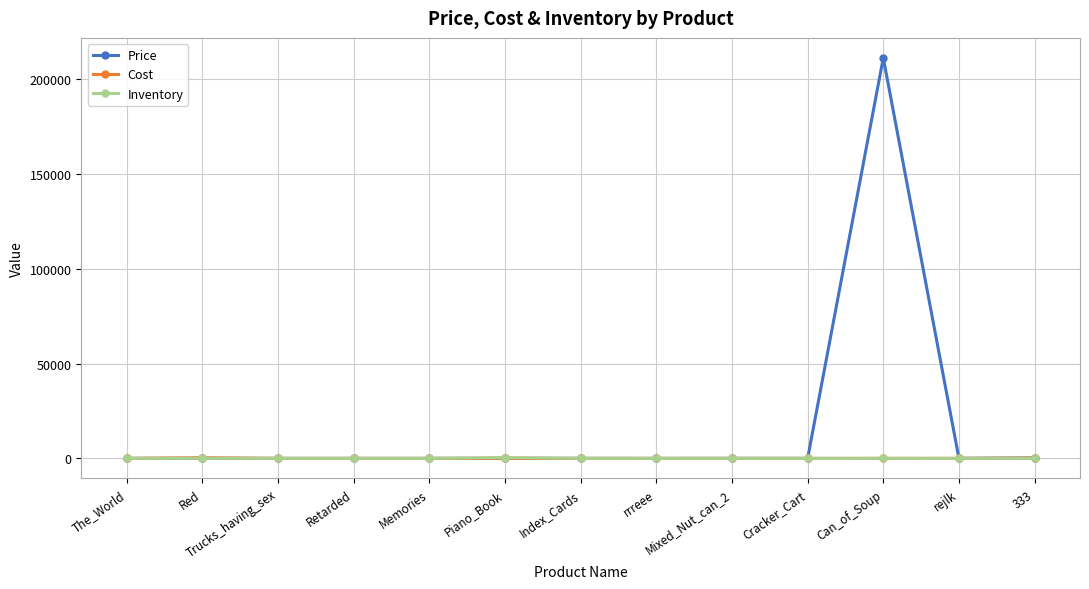

Which series has the largest total across all categories?

Price